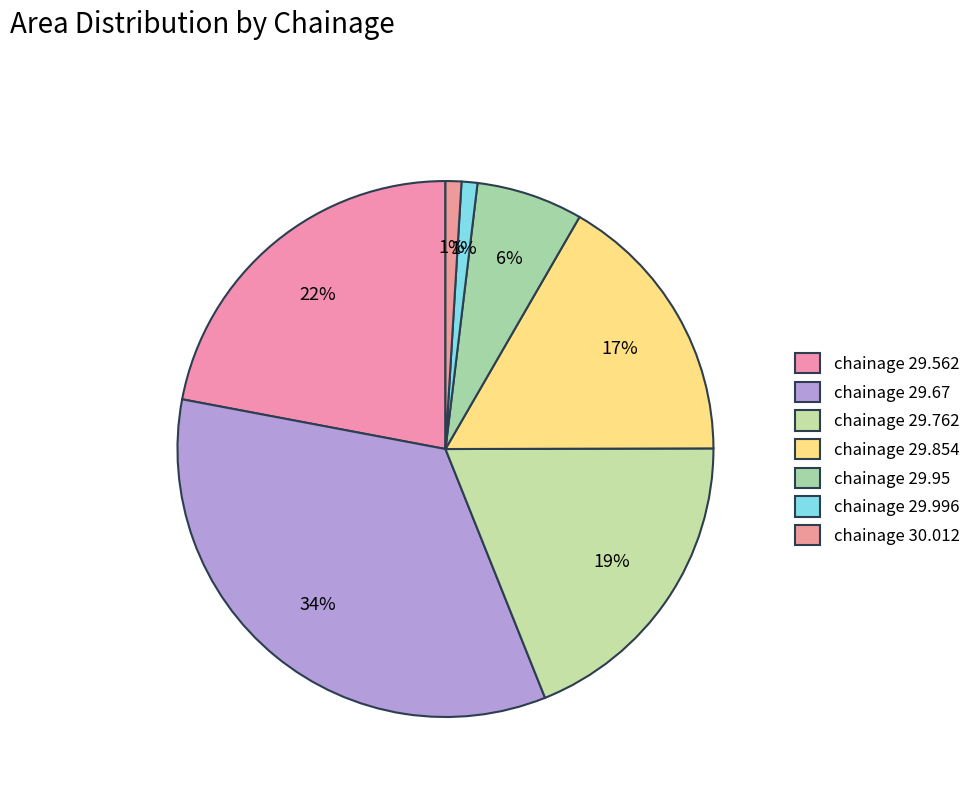

Between chainage 29.95 and chainage 29.562, which is larger?

chainage 29.562